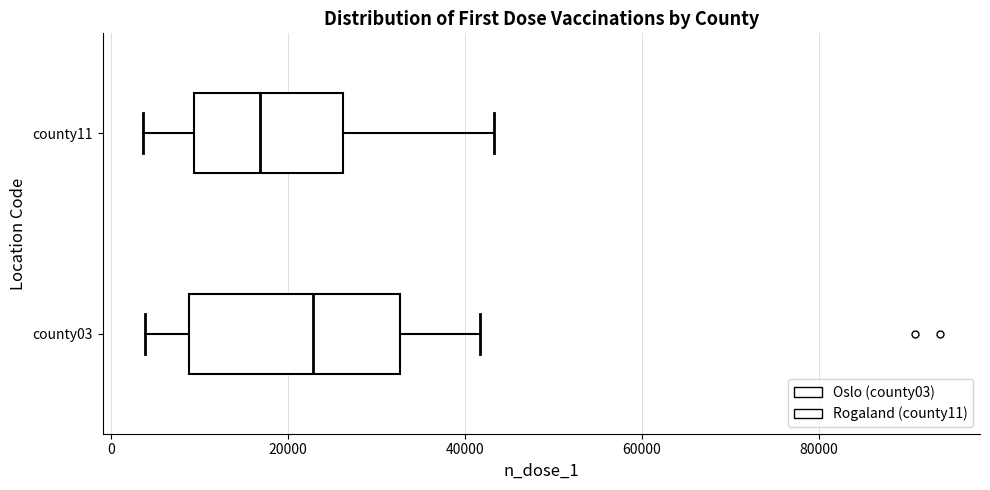

Reading bottom to top, read every box against the x-axis: the position of its median line, the range the box covers, and the ends of its whiskers. The values are not printed on the chart, so give them approximately, as read against the axis.

county03: median 22000, box 8000 to 32000, whiskers 4000 to 42000
county11: median 16000, box 10000 to 26000, whiskers 4000 to 44000